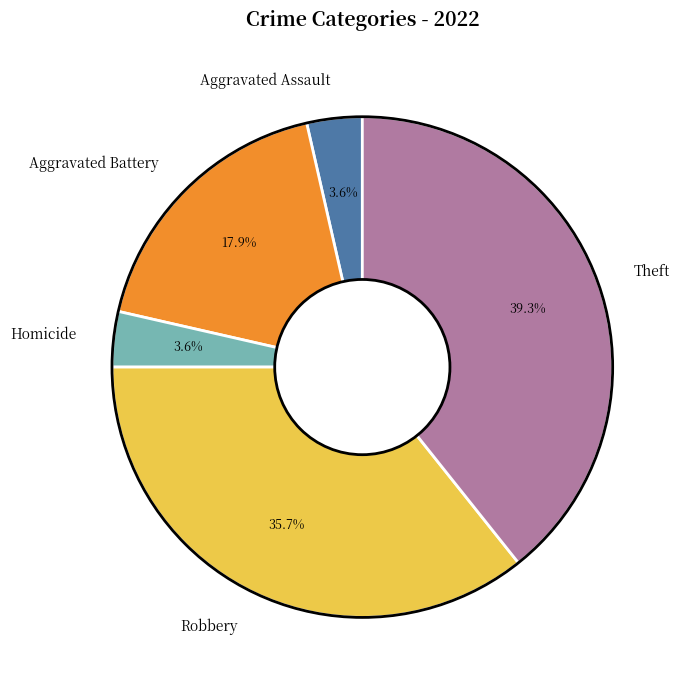

Which category has the biggest portion of the pie?

Theft